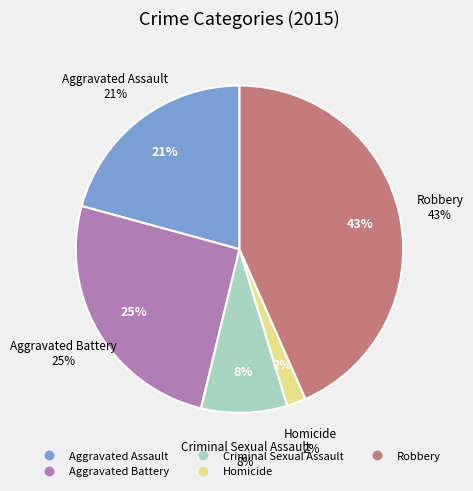

What is the smallest slice in the pie chart?

Homicide